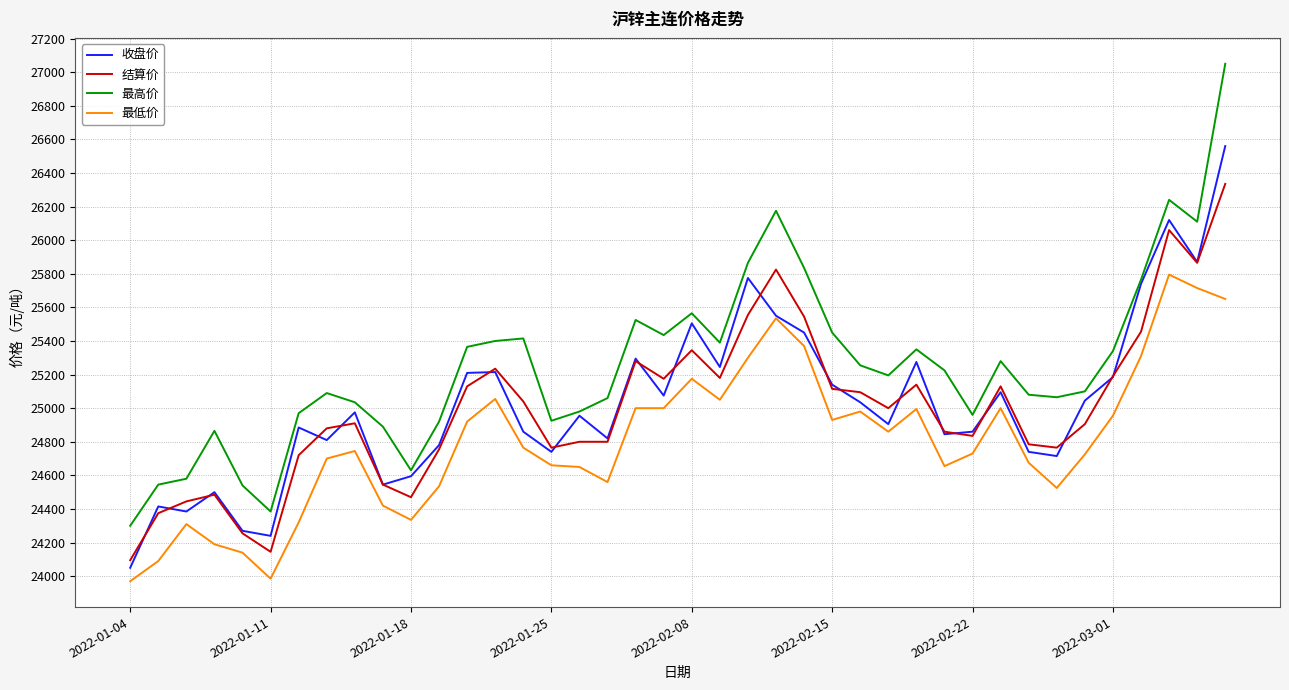

Count the number of data series in this chart.

4